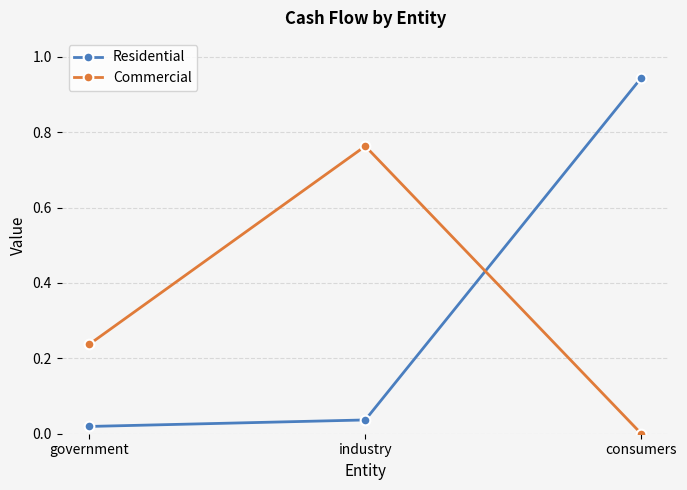

At which category is the sum across all series the highest?

consumers